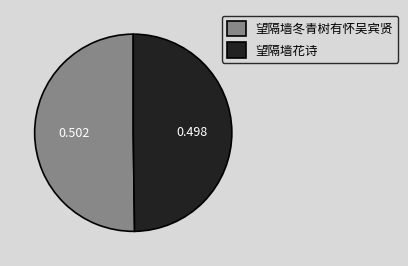

Combined, do 望隔墙冬青树有怀吴宾贤 and 望隔墙花诗 account for over 50%?

Yes